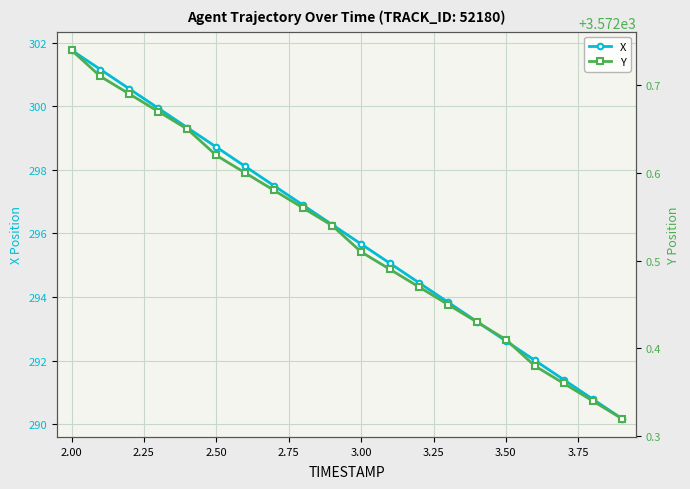

Rank the series by their maximum value, from lowest to highest.

X, Y